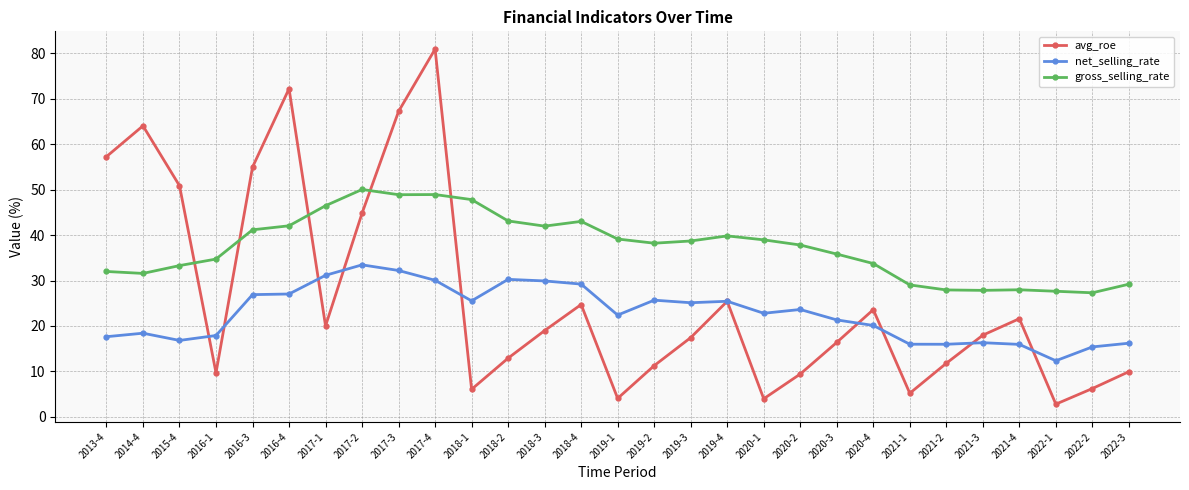

At 2020-2, list the series in order from smallest to largest.

avg_roe, net_selling_rate, gross_selling_rate